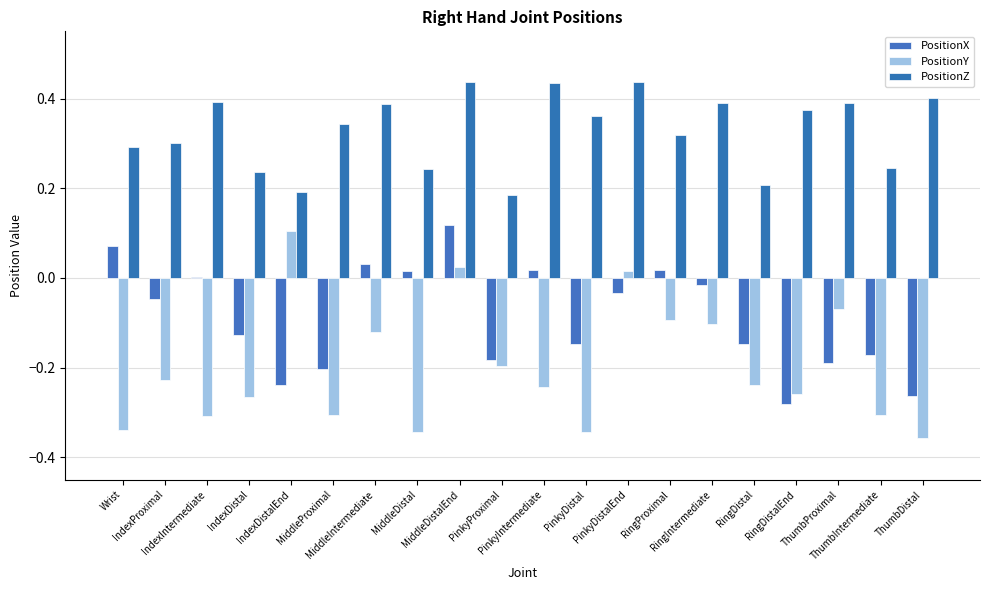

Is it true that PositionX equals -0.1 at PinkyDistal?

False